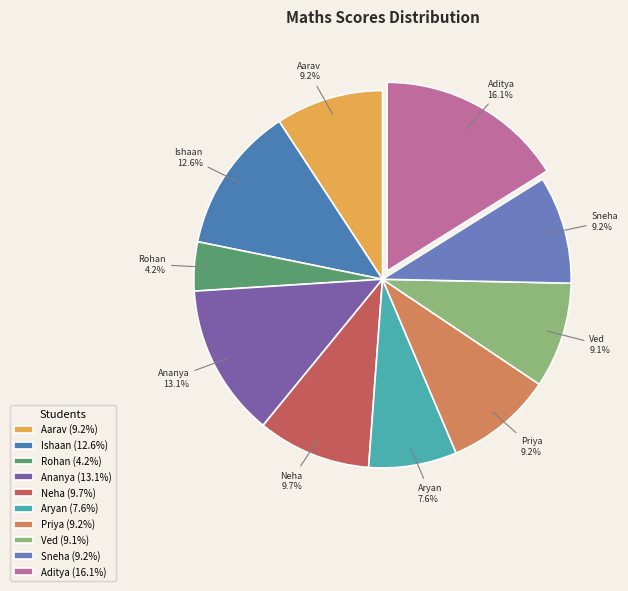

Count the number of slices in the pie.

10